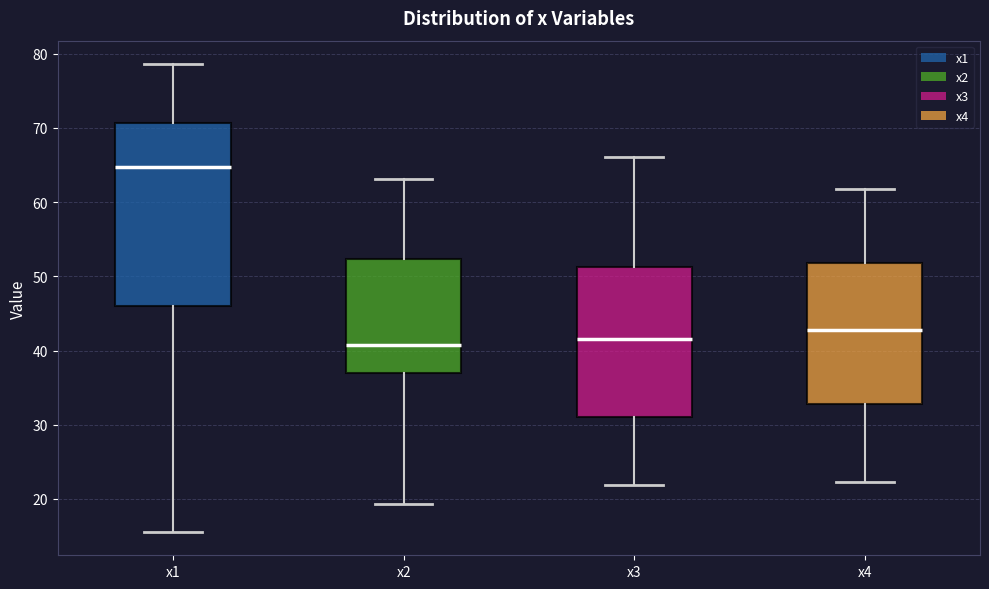

Where does the upper whisker of the box for x3 end on the y-axis? The values are not printed on the chart, so give them approximately, as read against the axis.

66